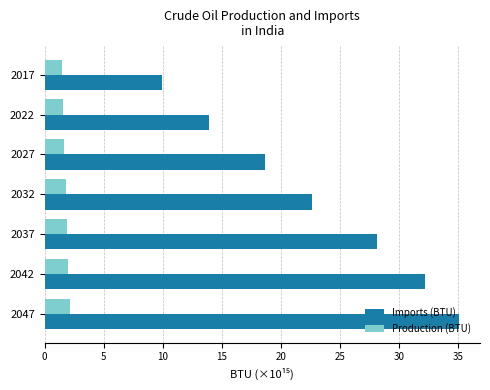

List the labels in order of Imports (BTU) value, largest first.

2047, 2042, 2037, 2032, 2027, 2022, 2017